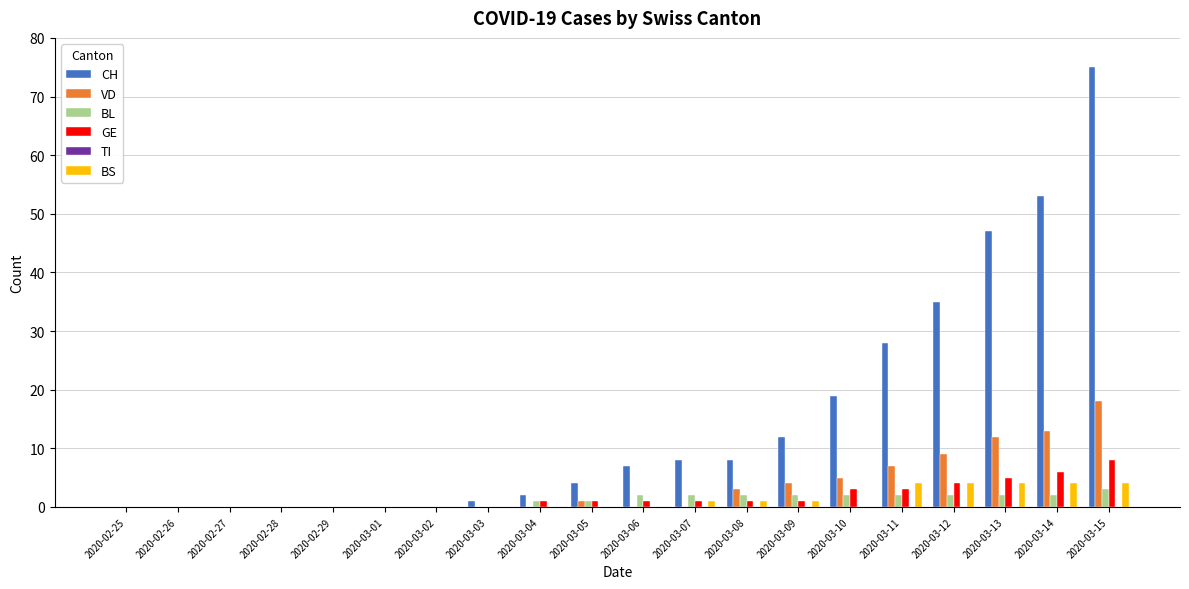

What is the sum of the GE values at 2020-03-12 and 2020-02-27?

4